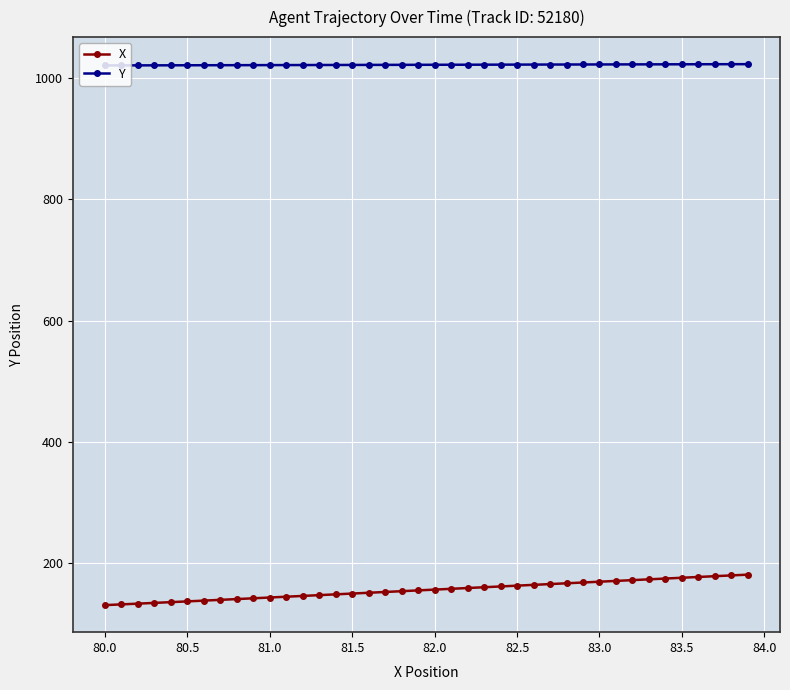

True or false: X and Y intersect in this chart.

False